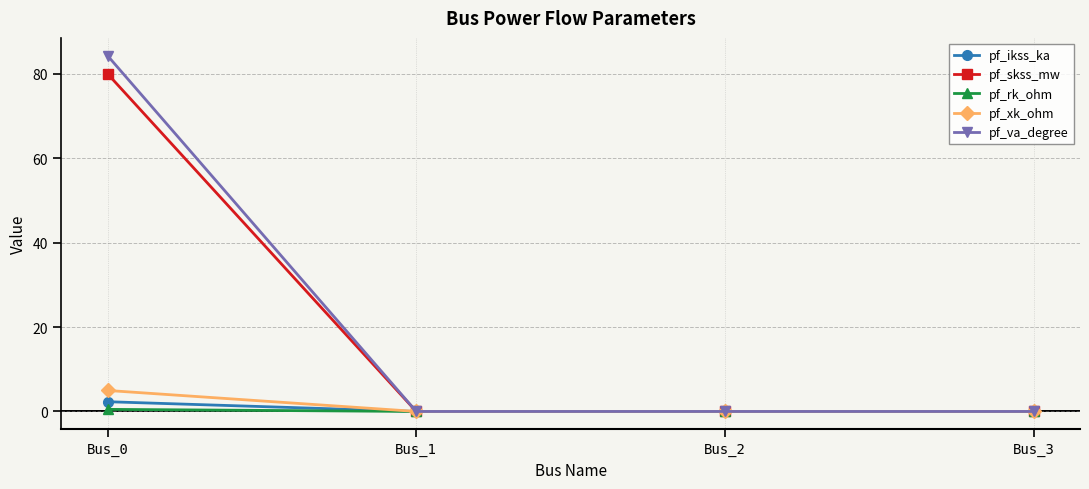

How many data points does each series have?

4